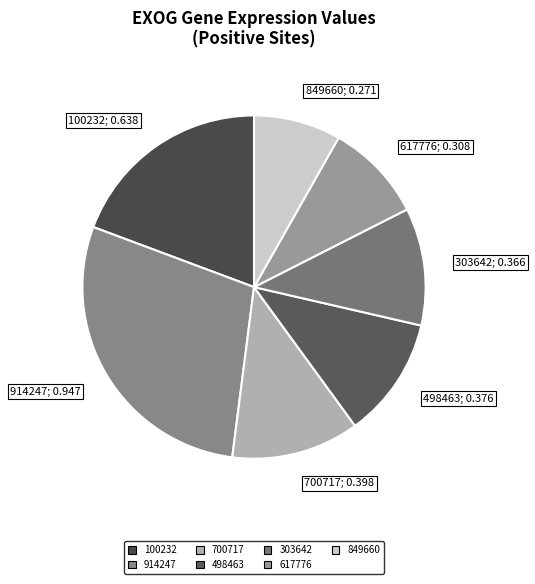

True or false: 100232; 0.638 accounts for 19% of the total.

True